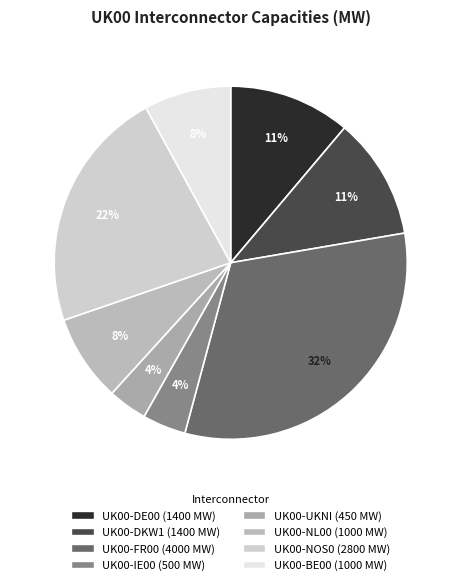

What is the largest slice in the pie chart?

UK00-FR00